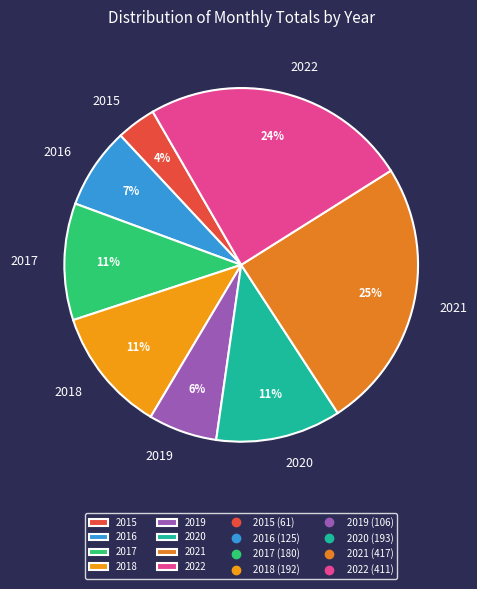

Is the sum of 2015 and 2016 greater than half?

No